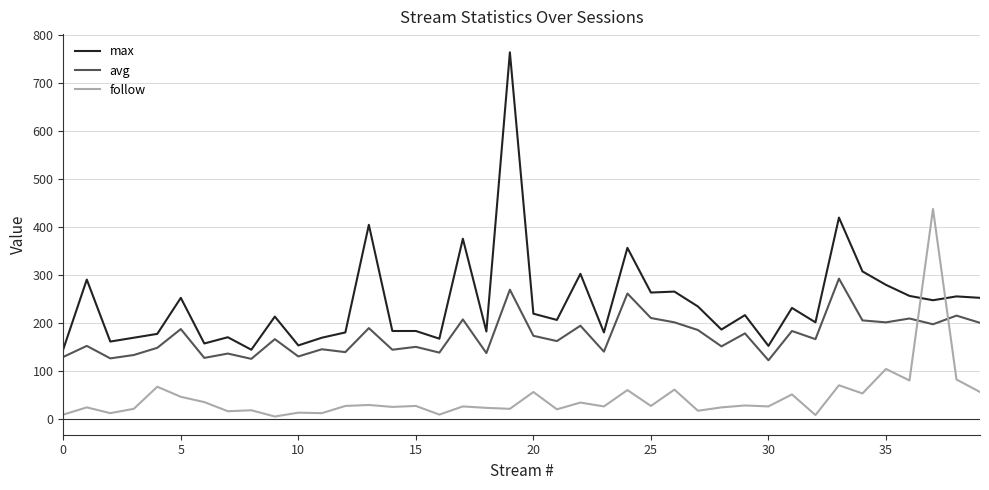

How many intersections are there between avg and follow?

2